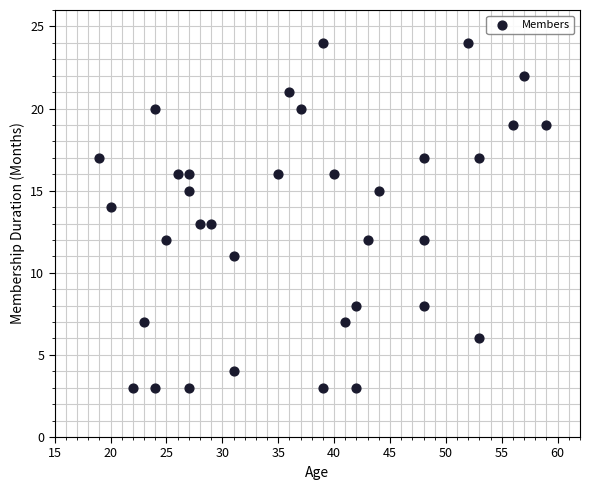

What is the range of Y values (max minus min)?

21